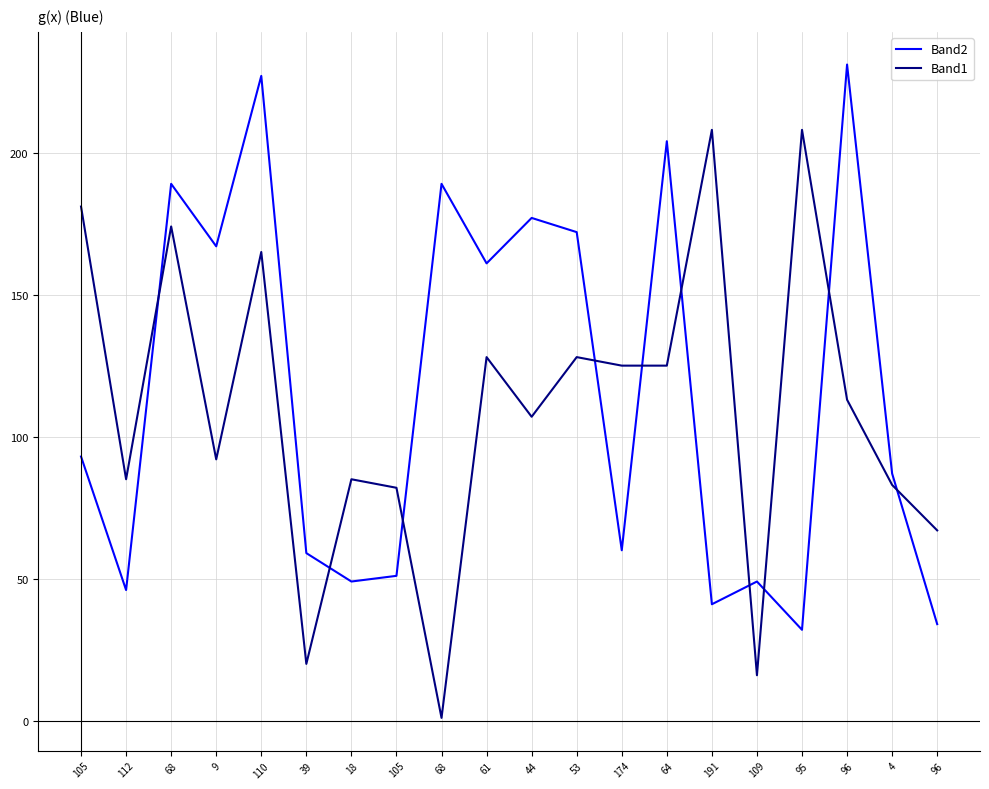

What is the sum of the Band2 values at 4 and 18?

136